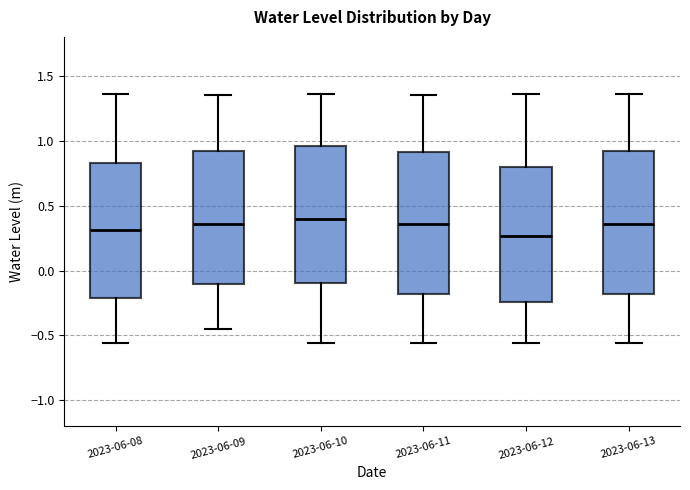

Where does the lower whisker of the box for 2023-06-08 end on the y-axis? The values are not printed on the chart, so give them approximately, as read against the axis.

-0.55